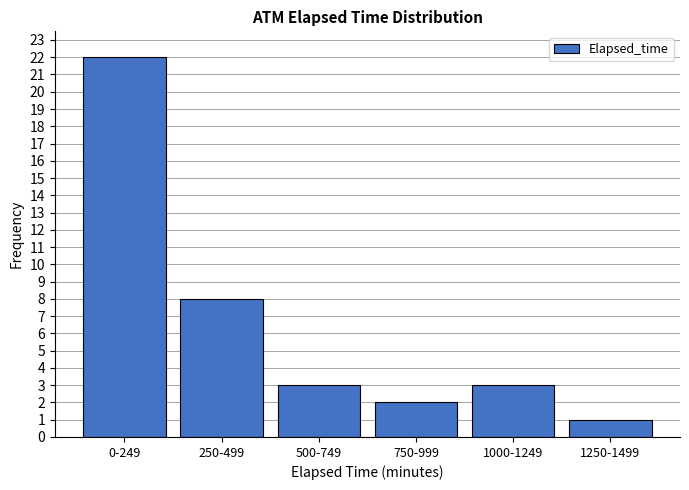

Reading right to left, extract all data points from this chart.

1250-1499=1	1000-1249=3	750-999=2	500-749=3	250-499=8	0-249=22